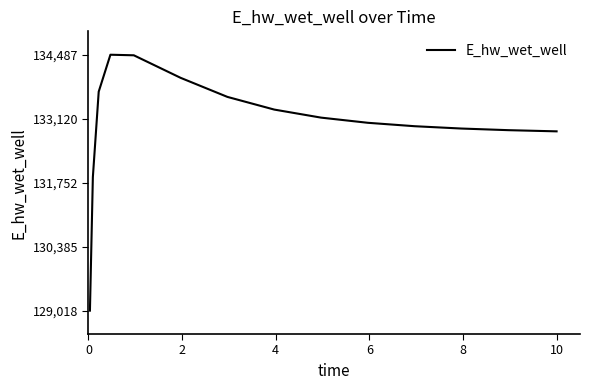

What is the minimum value shown in the chart?

129017.8